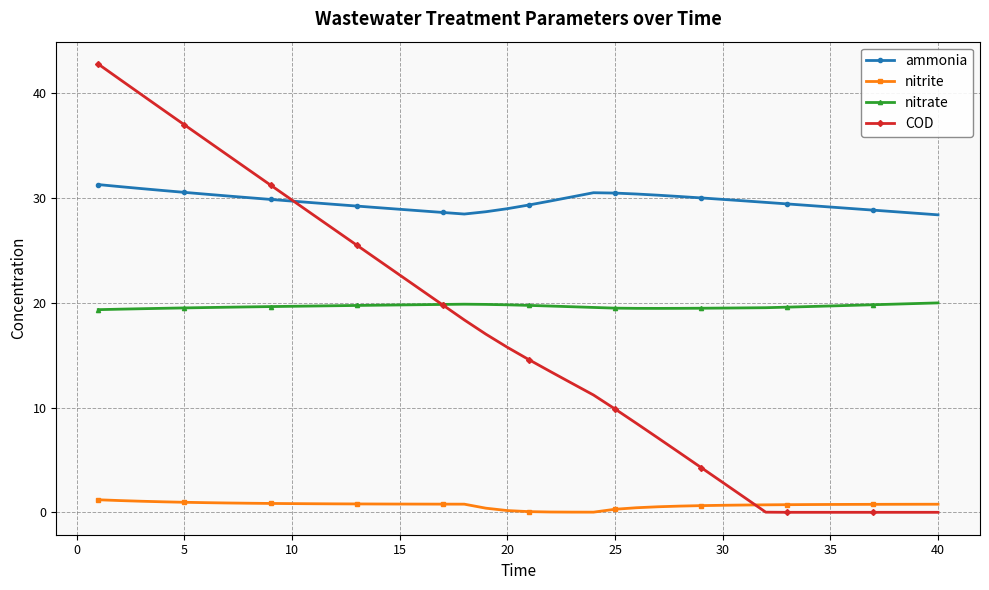

Which series has the largest range (max minus min)?

COD